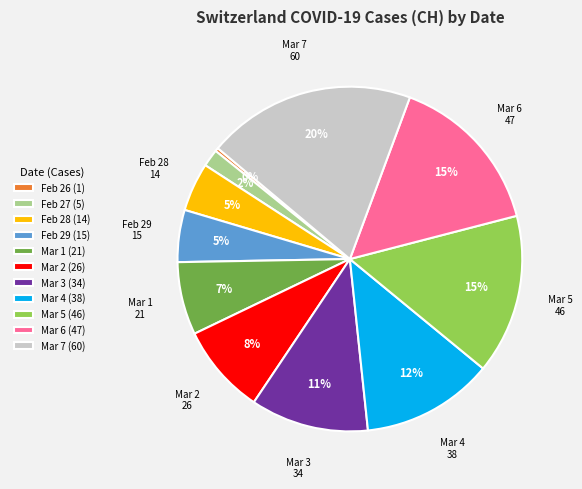

To the nearest percent, what is the average slice percentage?

9%